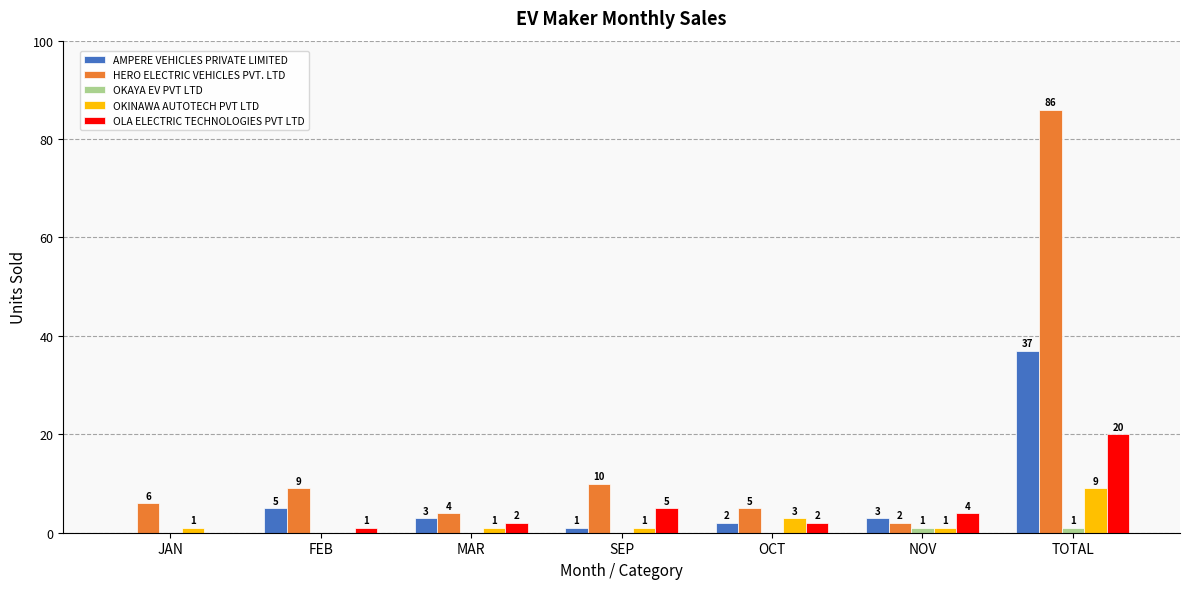

Reading left to right, what are all the values shown in this chart?

AMPERE VEHICLES PRIVATE LIMITED: 0	5	3	1	2	3	37
HERO ELECTRIC VEHICLES PVT. LTD: 6	9	4	10	5	2	86
OKAYA EV PVT LTD: 0	0	0	0	0	1	1
OKINAWA AUTOTECH PVT LTD: 1	0	1	1	3	1	9
OLA ELECTRIC TECHNOLOGIES PVT LTD: 0	1	2	5	2	4	20